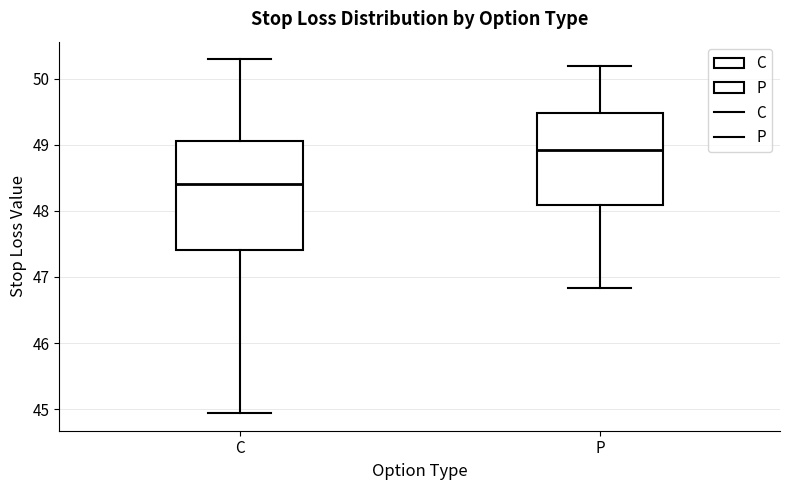

Reading left to right, read every box against the y-axis: the position of its median line, the range the box covers, and the ends of its whiskers. The values are not printed on the chart, so give them approximately, as read against the axis.

C: median 48.4, box 47.4 to 49.1, whiskers 44.9 to 50.3
P: median 48.9, box 48.1 to 49.5, whiskers 46.8 to 50.2